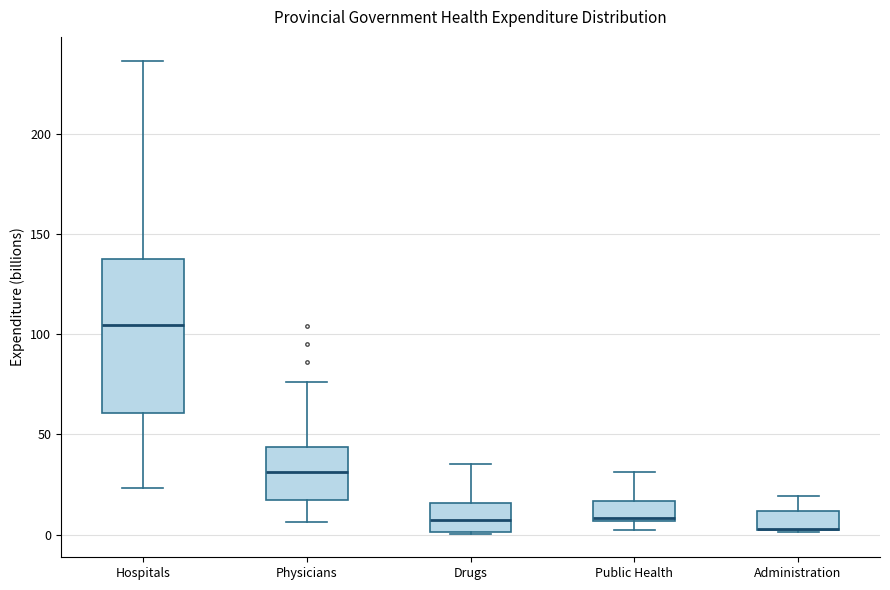

Reading left to right, transcribe this box plot: for each box, give where its median line is, the range the box spans, and where its two whiskers end, as read against the y-axis. The values are not printed on the chart, so give them approximately, as read against the axis.

Hospitals: median 105, box 60 to 140, whiskers 25 to 235
Physicians: median 30, box 15 to 45, whiskers 5 to 75
Drugs: median 10, box 0 to 15, whiskers 0 to 35
Public Health: median 10, box 5 to 15, whiskers 0 to 30
Administration: median 5 (drawn on the box's lower edge), box 0 to 10, whiskers 0 to 20